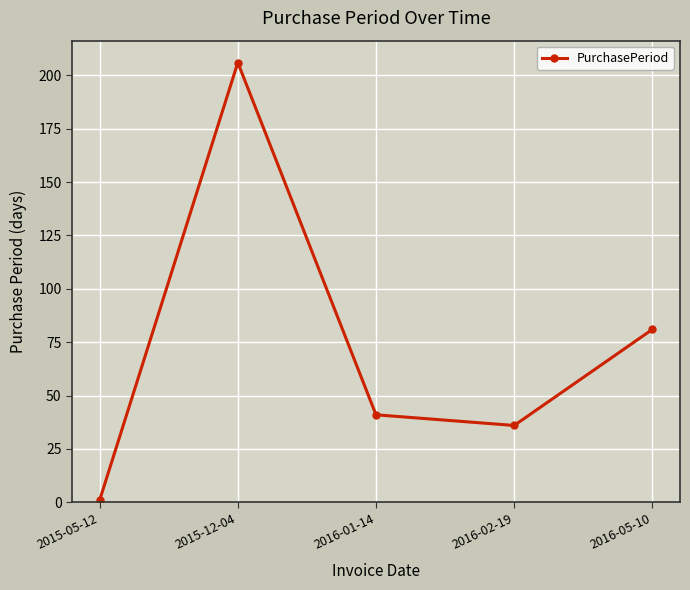

Which label corresponds to the smallest value in the chart?

2015-05-12